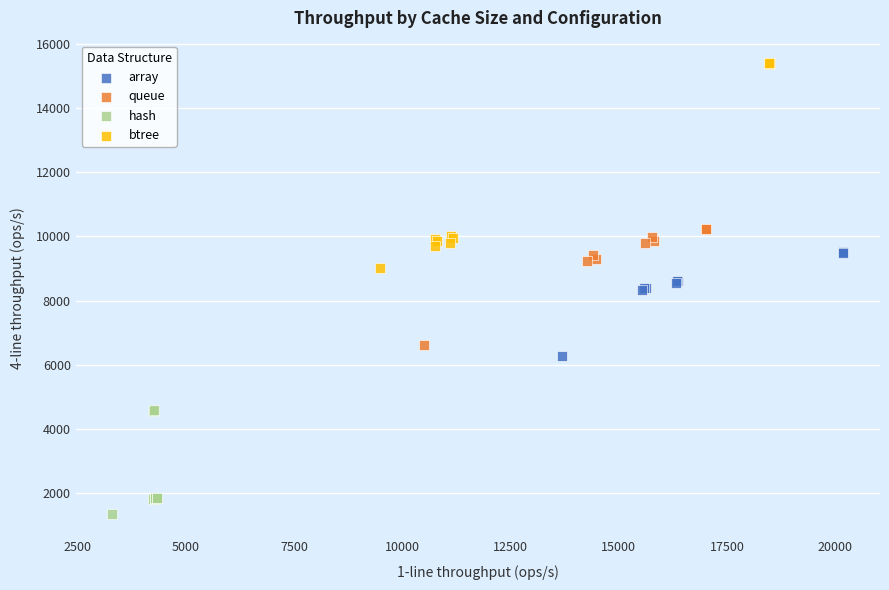

Which series contains the lowest Y value?

hash